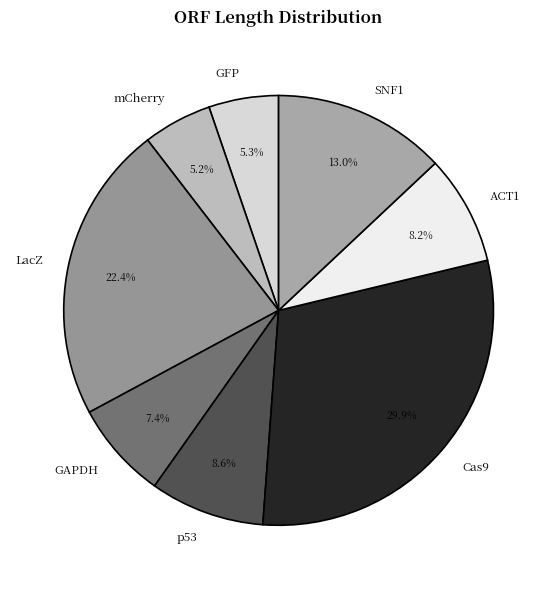

Count the number of slices in the pie.

8